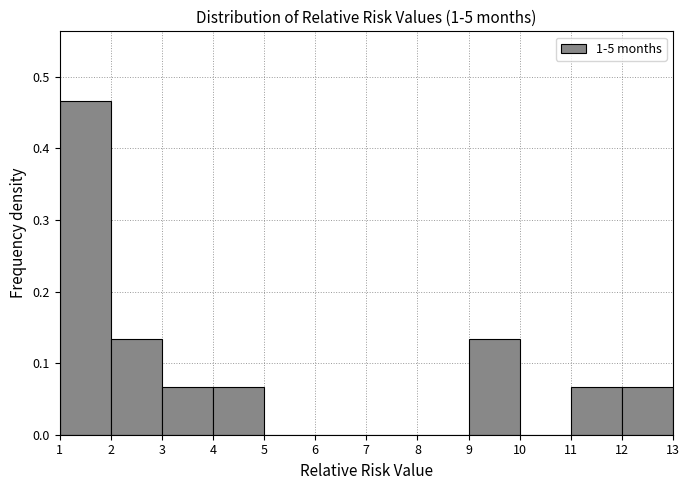

Reading left to right, transcribe this chart: for each bar, give the range it covers on the x-axis and its height. The values are not printed on the chart, so give them approximately, as read against the axis.

1 to 2: 0.47
2 to 3: 0.13
3 to 4: 0.07
4 to 5: 0.07
5 to 6: 0
6 to 7: 0
7 to 8: 0
8 to 9: 0
9 to 10: 0.13
10 to 11: 0
11 to 12: 0.07
12 to 13: 0.07